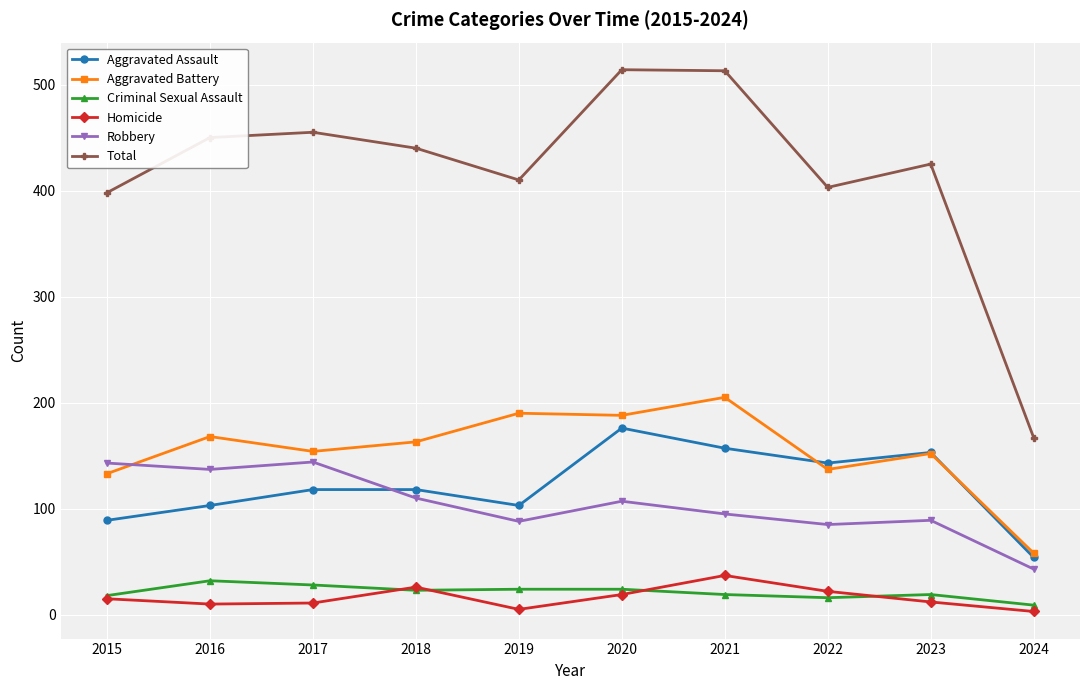

At how many categories does at least one series exceed 265?

9